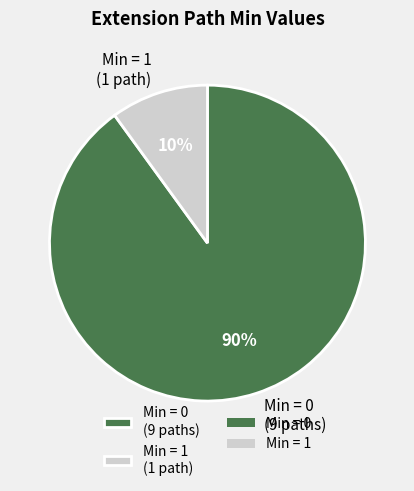

Combined, do Min = 0 (9 paths) and Min = 1 (1 path) account for over 50%?

Yes